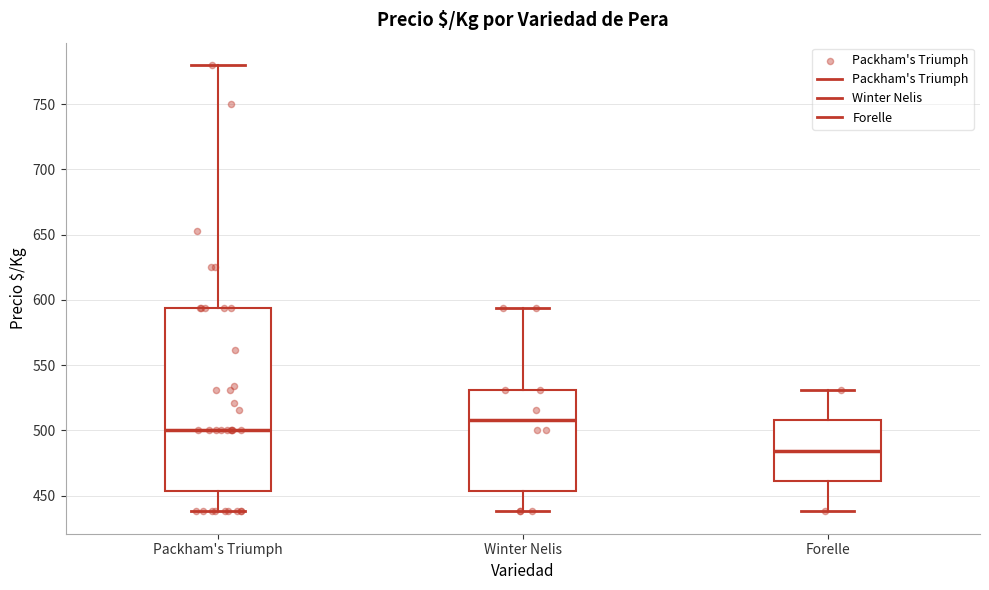

Reading left to right, transcribe this box plot: for each box, give where its median line is, the range the box spans, and where its two whiskers end, as read against the y-axis. The values are not printed on the chart, so give them approximately, as read against the axis.

Packham's Triumph: median 500, box 455 to 595, whiskers 440 to 780
Winter Nelis: median 510, box 455 to 530, whiskers 440 to 595
Forelle: median 485, box 460 to 510, whiskers 440 to 530